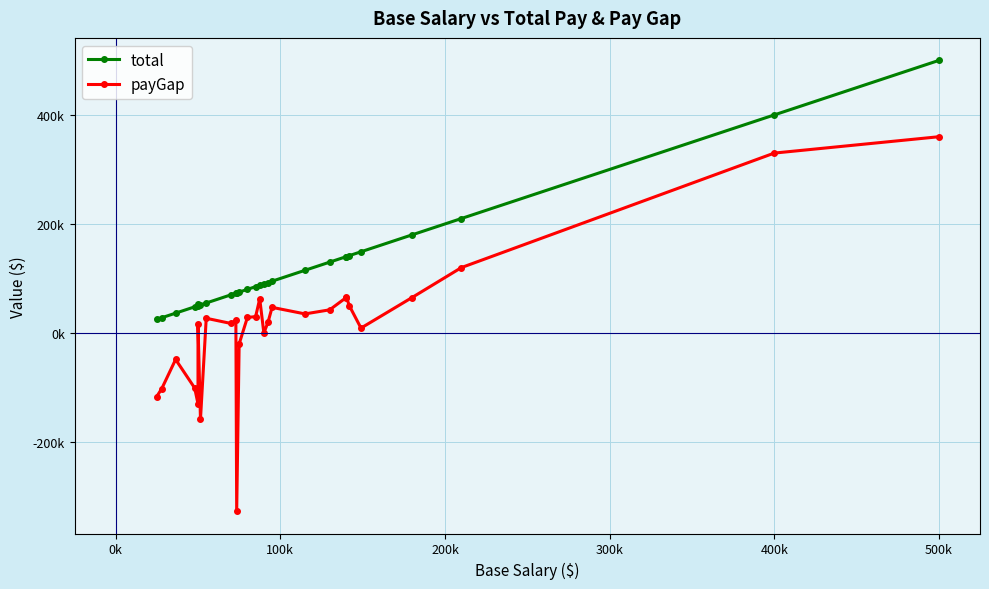

How many values in the payGap series exceed 27000?

13